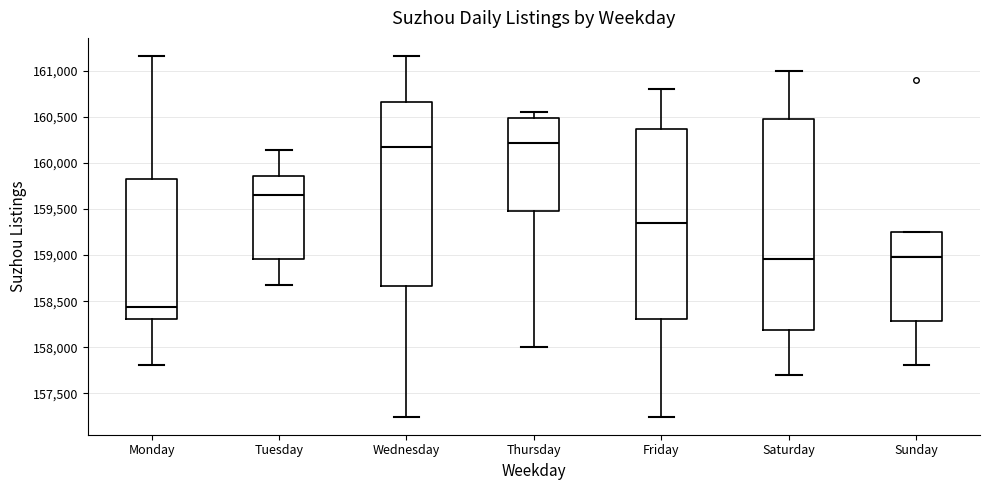

Comparing the boxes themselves (not the whiskers), which one is the tallest?

Saturday